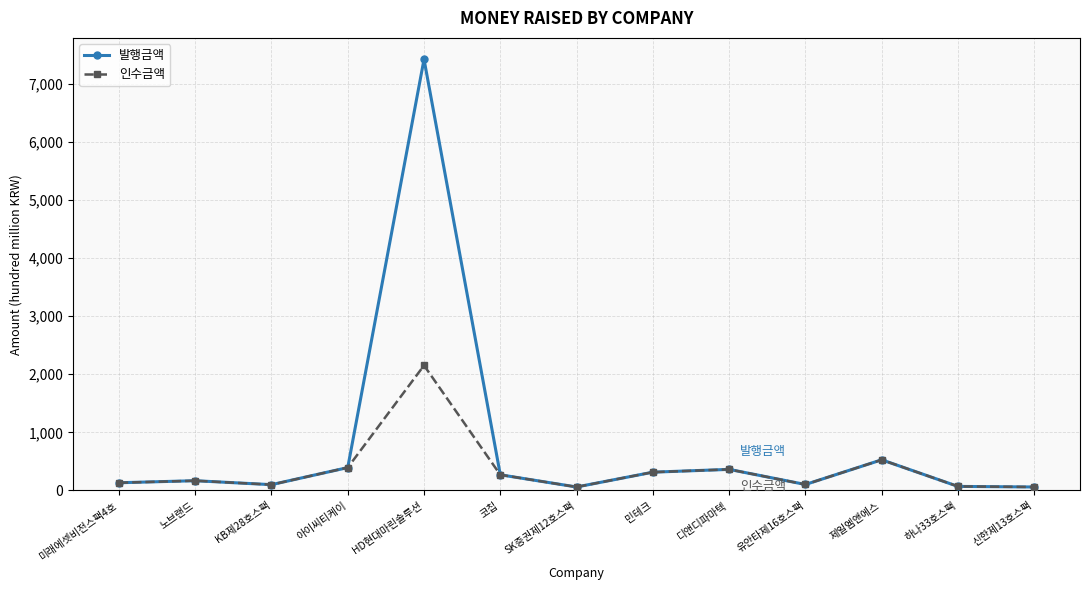

At which category does the chart reach its peak across all series?

HD현대마린솔루션